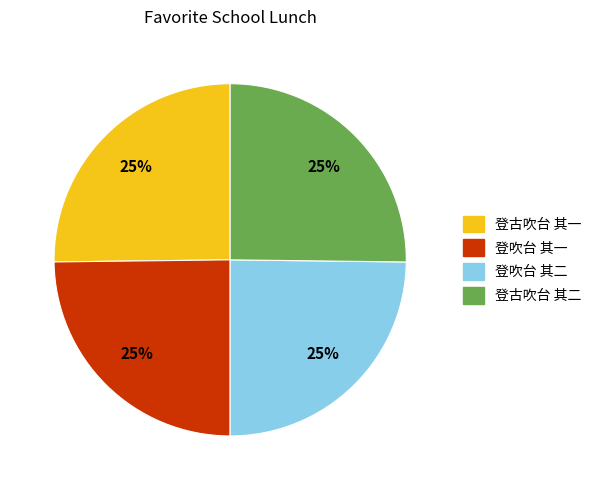

Is there any slice that represents more than half of the pie?

No